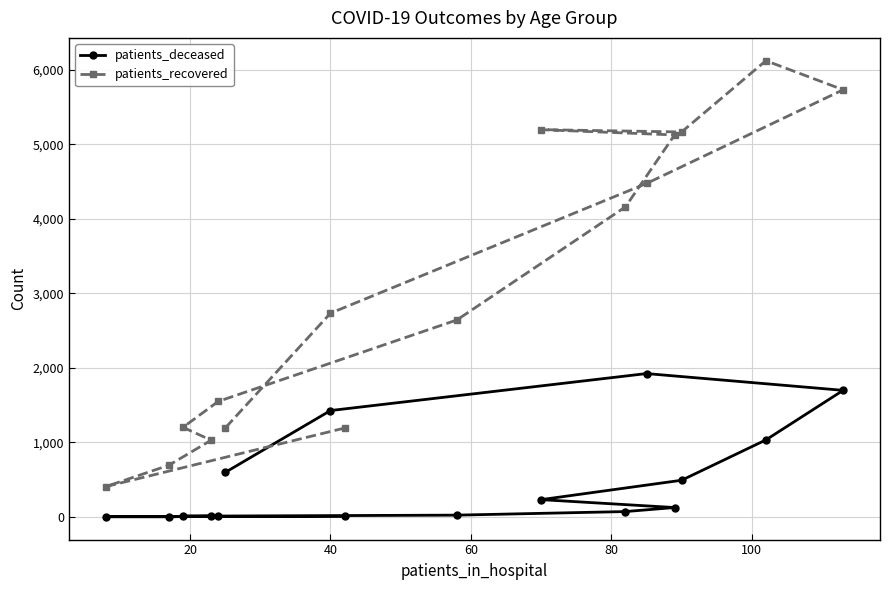

Which series has the largest range (max minus min)?

patients_recovered